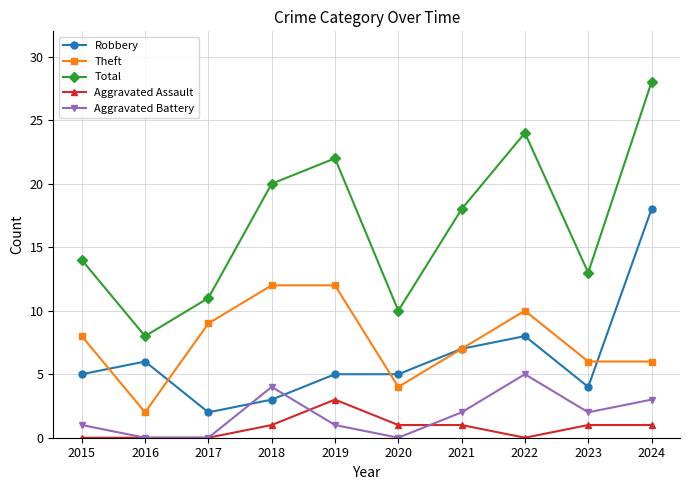

Count the Aggravated Battery values in the range 0 to 3.

8